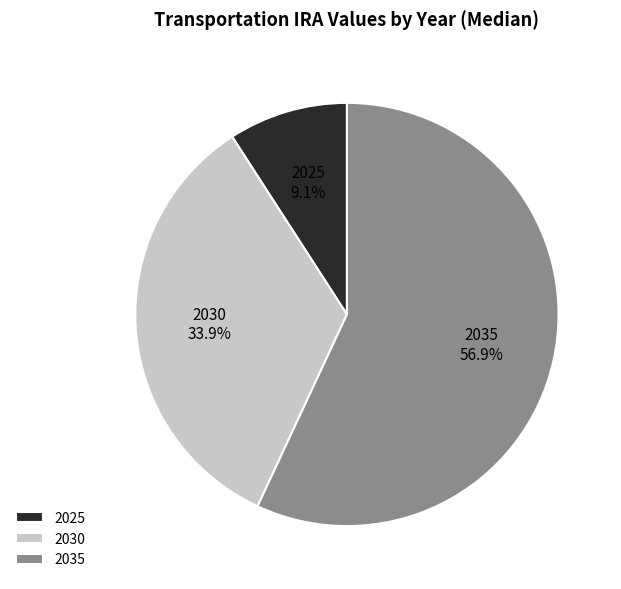

Is there a majority slice in this chart?

Yes